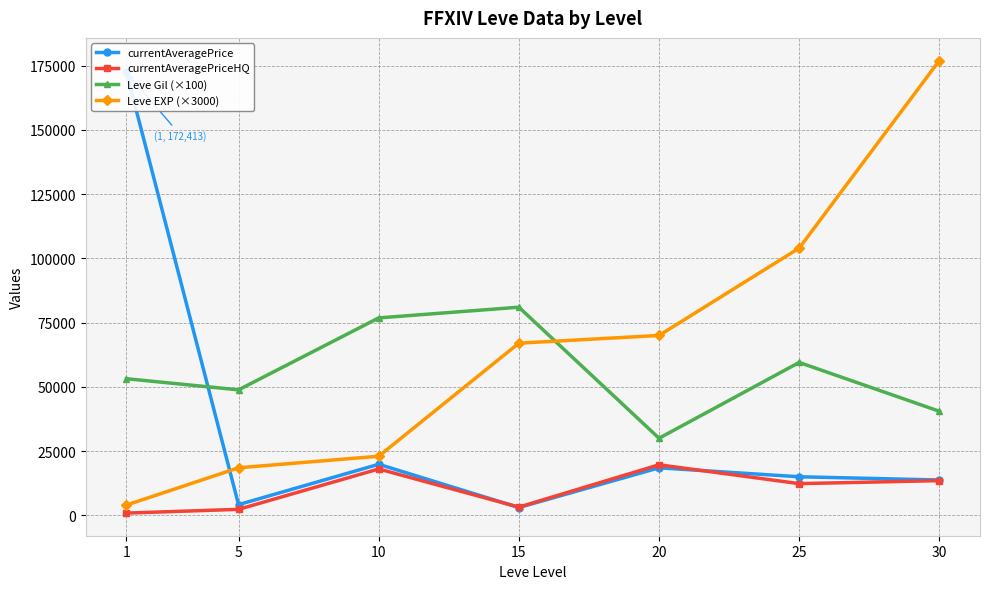

What is the maximum value for Leve EXP (×3000)?

177000.0